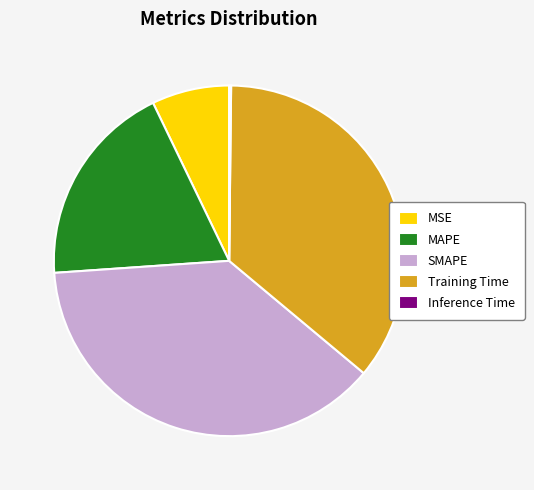

Which slice is the largest?

SMAPE